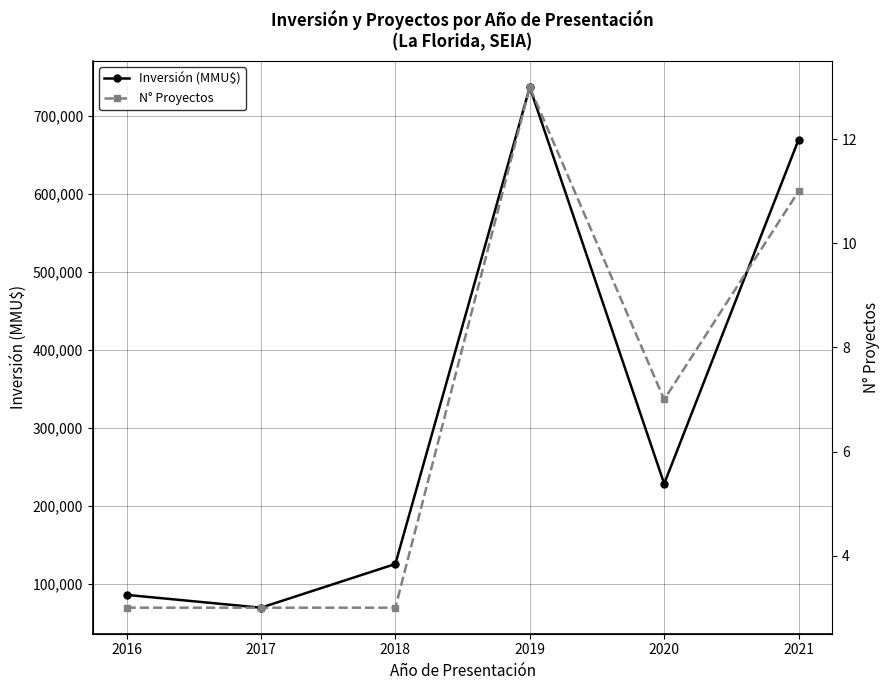

True or false: Inversión (MMU$) and N° Proyectos cross at least once.

False